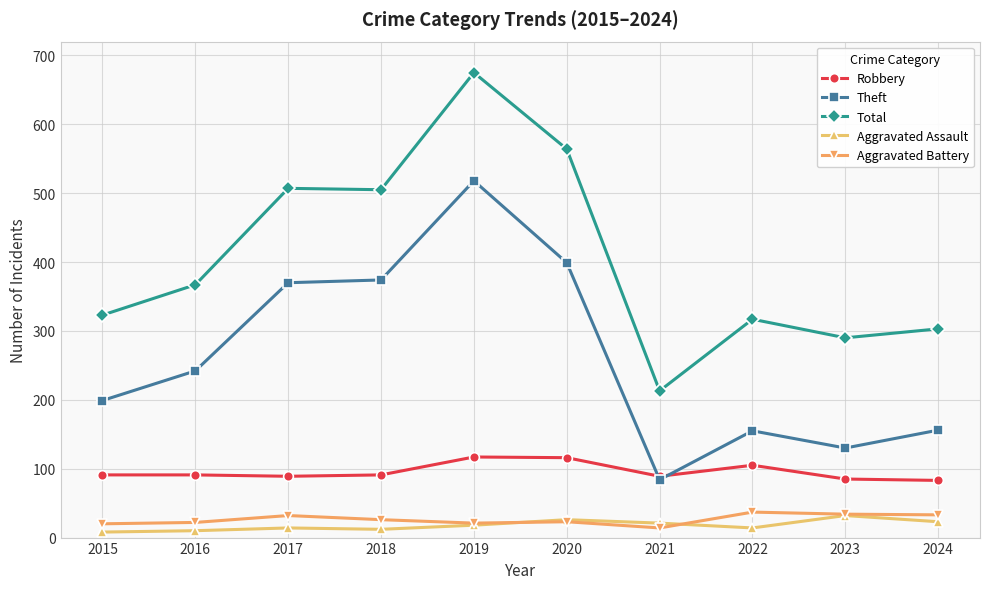

True or false: Theft has a value of 208 at 2022.

False